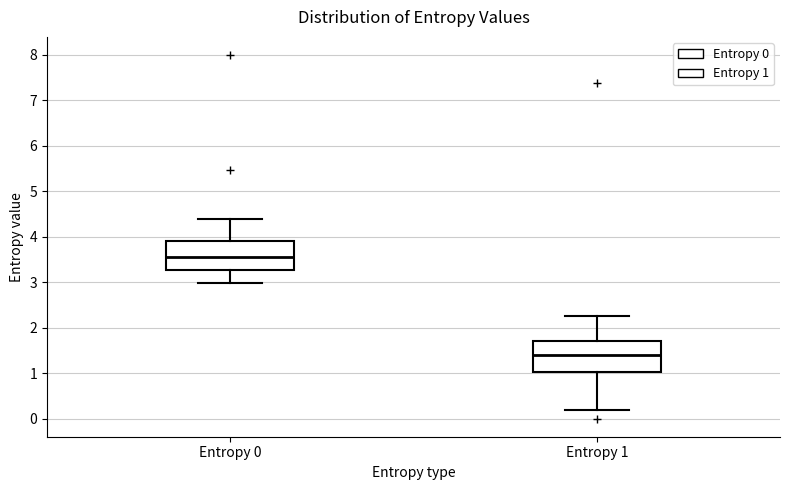

Where is the upper edge of the box for Entropy 0 on the y-axis? The values are not printed on the chart, so give them approximately, as read against the axis.

3.9